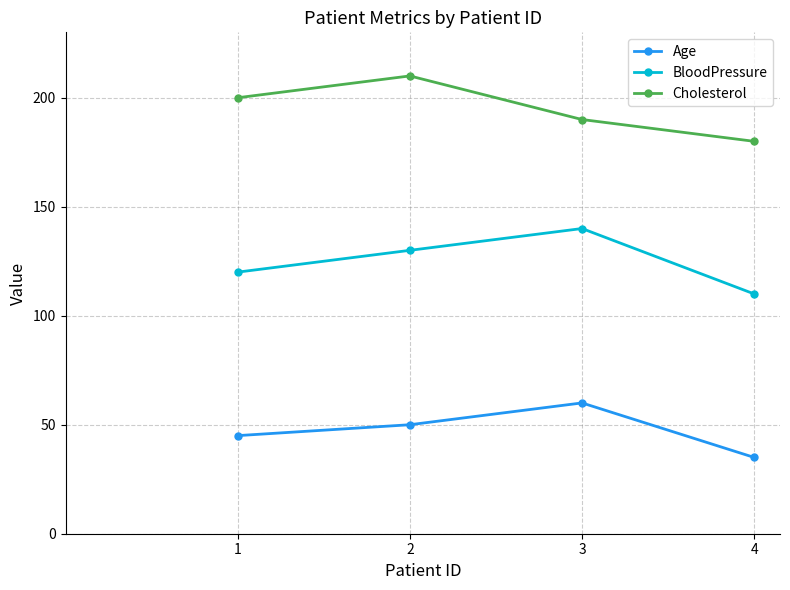

The Cholesterol series shows 200 at 1. True or false?

True